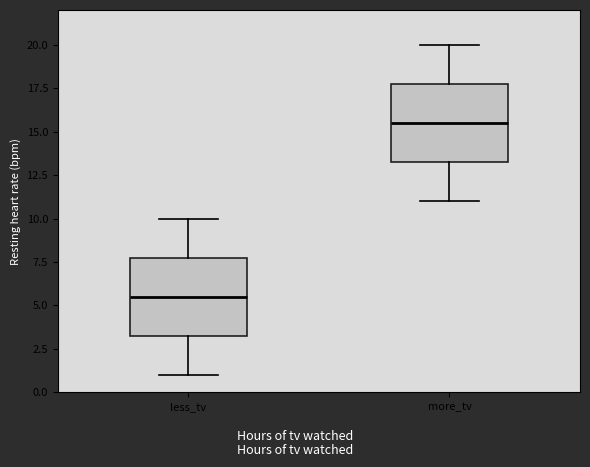

Where does the upper whisker of the box for more_tv end on the y-axis? The values are not printed on the chart, so give them approximately, as read against the axis.

20.0